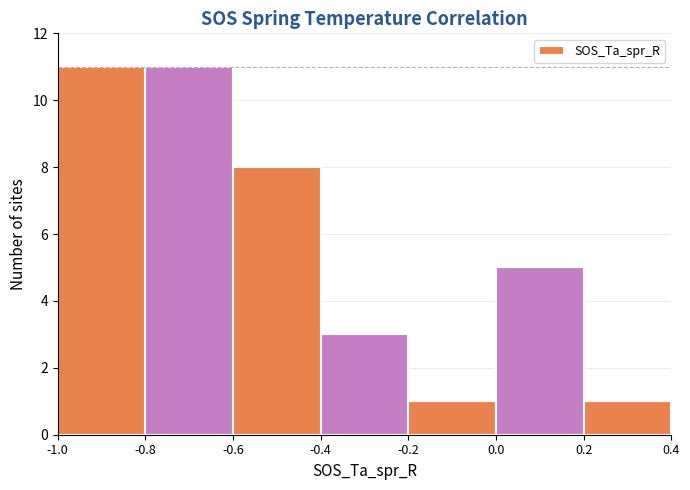

Reading left to right, list every bar in this chart as the range it spans on the x-axis followed by its height. The values are not printed on the chart, so give them approximately, as read against the axis.

-1.0 to -0.8: 11
-0.8 to -0.6: 11
-0.6 to -0.4: 8
-0.4 to -0.2: 3
-0.2 to 0.0: 1
0.0 to 0.2: 5
0.2 to 0.4: 1